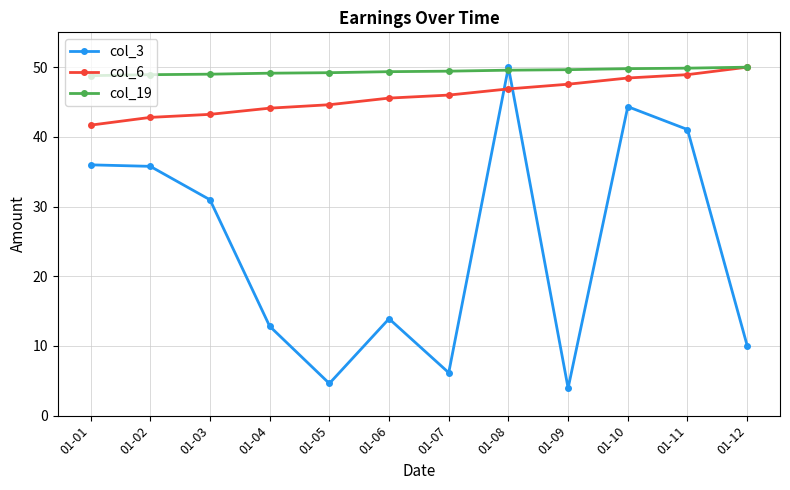

At which label is col_3 closest to 26?

01-03